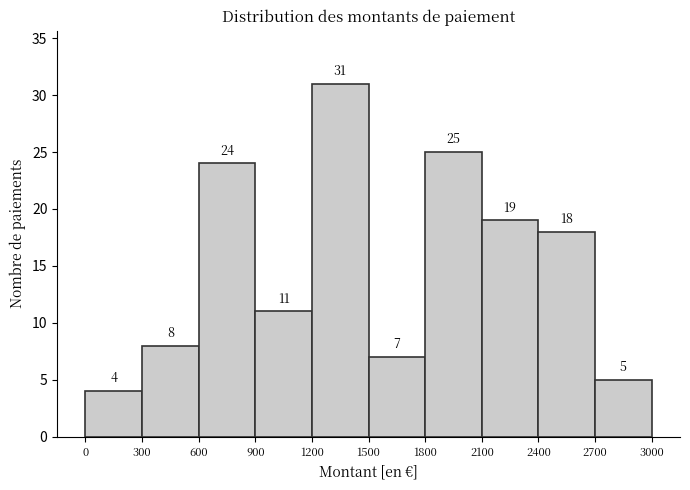

Reading left to right, transcribe this chart: for each bar, give the range it covers on the x-axis and its height.

0 to 300: 4
300 to 600: 8
600 to 900: 24
900 to 1200: 11
1200 to 1500: 31
1500 to 1800: 7
1800 to 2100: 25
2100 to 2400: 19
2400 to 2700: 18
2700 to 3000: 5